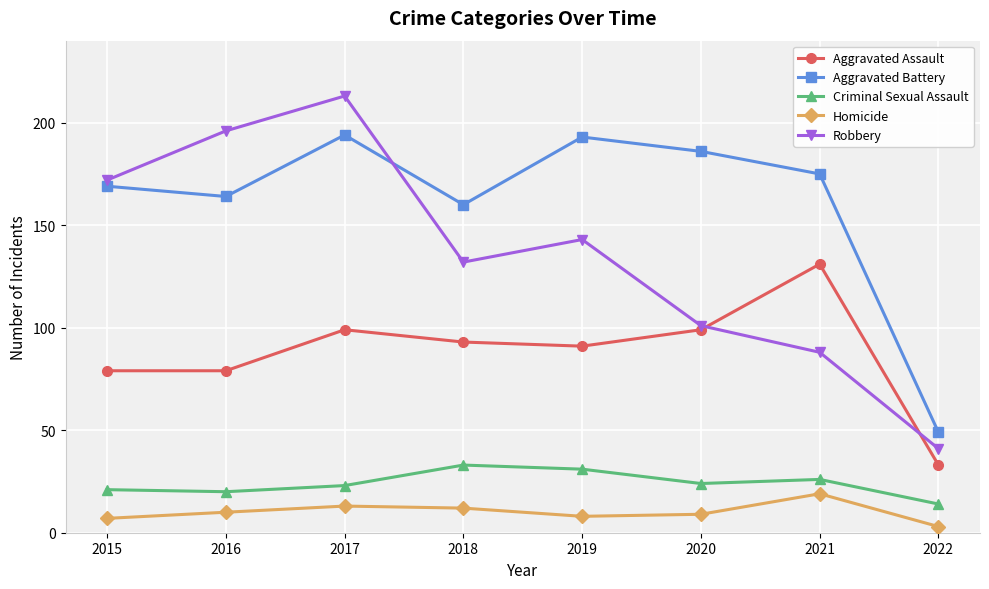

Which series has the widest spread of values?

Robbery